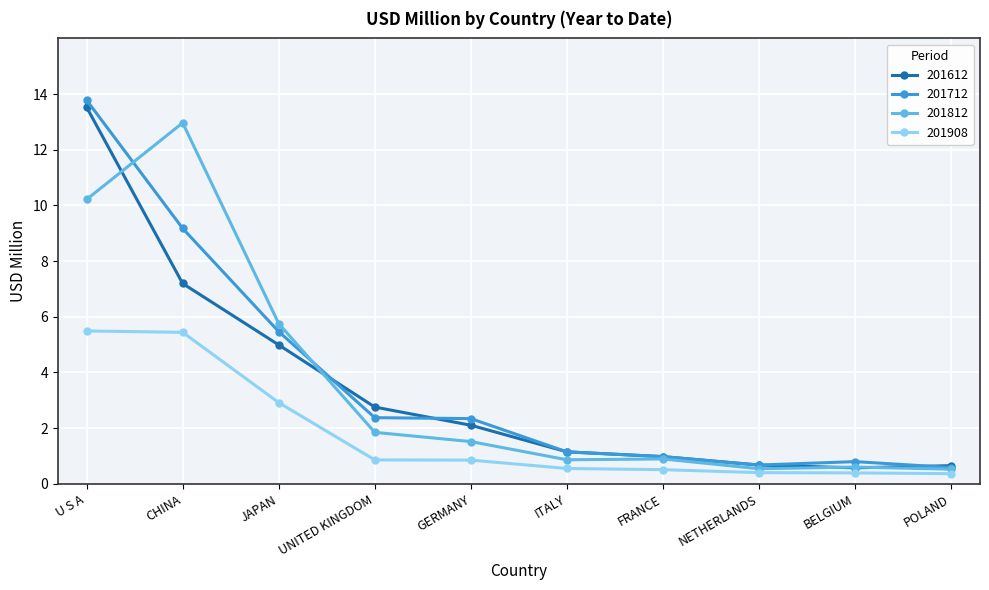

What is the minimum value for 201612?

0.6